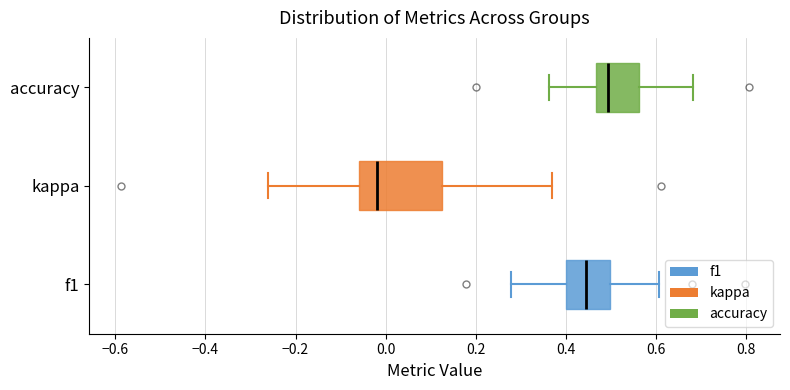

Reading bottom to top, read every box against the x-axis: the position of its median line, the range the box covers, and the ends of its whiskers. The values are not printed on the chart, so give them approximately, as read against the axis.

f1: median 0.44, box 0.40 to 0.50, whiskers 0.28 to 0.60
kappa: median -0.02, box -0.06 to 0.12, whiskers -0.26 to 0.36
accuracy: median 0.50, box 0.46 to 0.56, whiskers 0.36 to 0.68